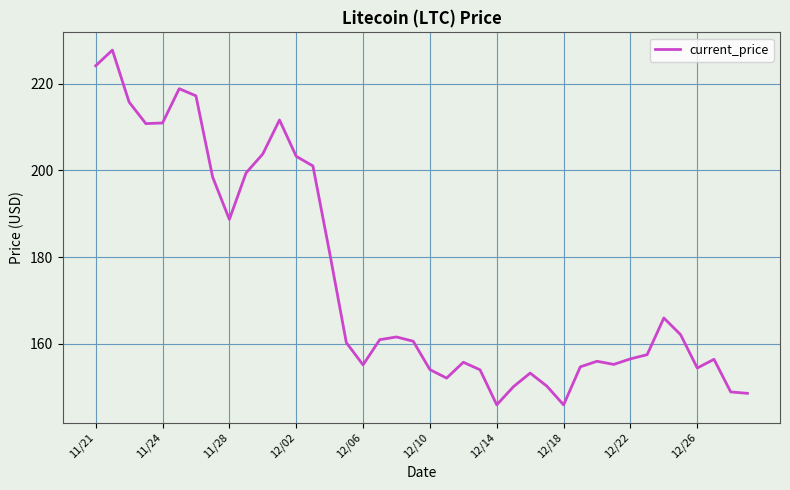

What is the minimum value shown in the chart?

145.9